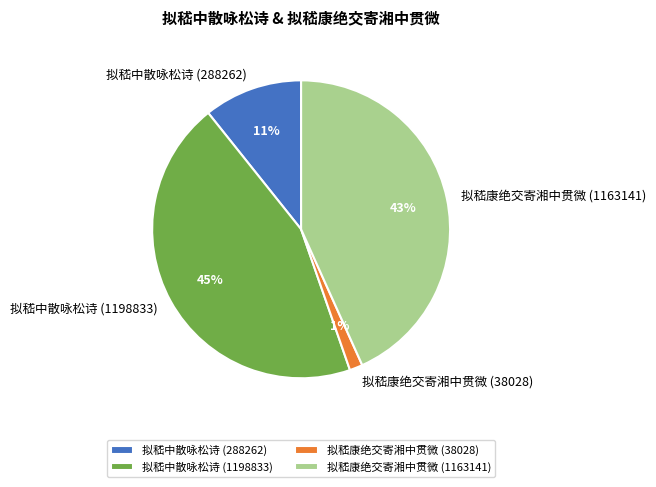

True or false: 拟嵇康绝交寄湘中贯微 (1163141) accounts for 53% of the total.

False